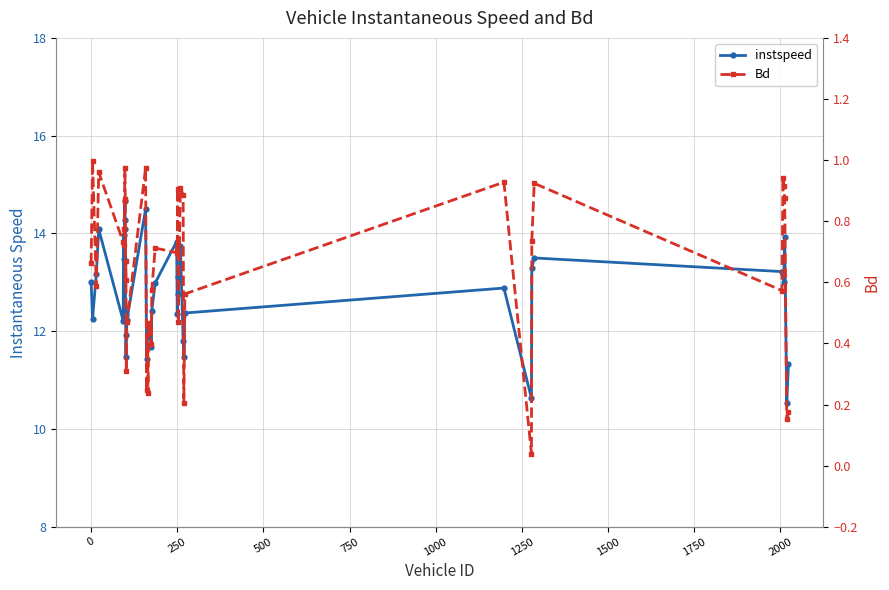

Reading left to right, list all the values displayed in this chart.

instspeed: 13.0	12.2	13.2	14.1	12.2	14.0	13.5	14.3	14.7	14.1	12.3	11.5	11.9	12.2	14.5	11.4	12.1	11.9	12.1	11.7	12.4	13.0	13.8	12.4	13.1	12.8	13.7	11.8	11.5	12.4	12.9	10.6	13.3	13.5	13.2	13.2	13.0	13.9	10.5	11.3
Bd: 0.7	1.0	0.6	1.0	0.7	0.7	0.8	0.9	1.0	0.9	0.6	0.7	0.3	0.5	1.0	0.2	0.4	0.2	0.5	0.4	0.6	0.7	0.7	0.7	0.9	0.5	0.9	0.9	0.2	0.6	0.9	0.0	0.7	0.9	0.6	0.9	0.9	0.9	0.2	0.2